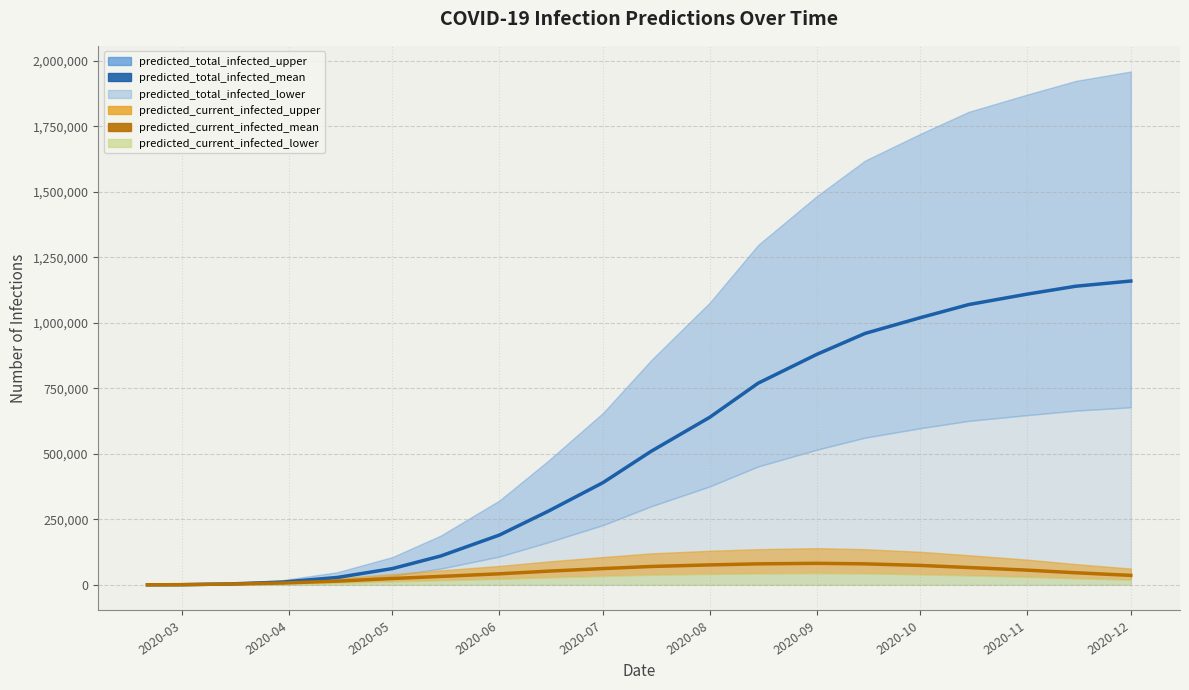

Is it true that predicted_total_infected_mean equals 15252 at 2020-06?

False